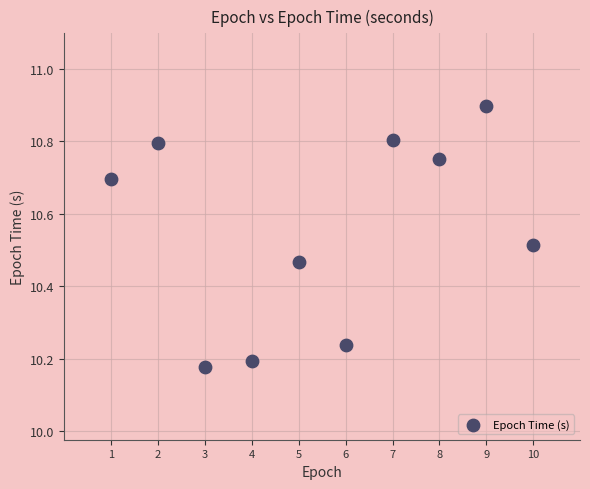

What is the range of Y values (max minus min)?

0.7